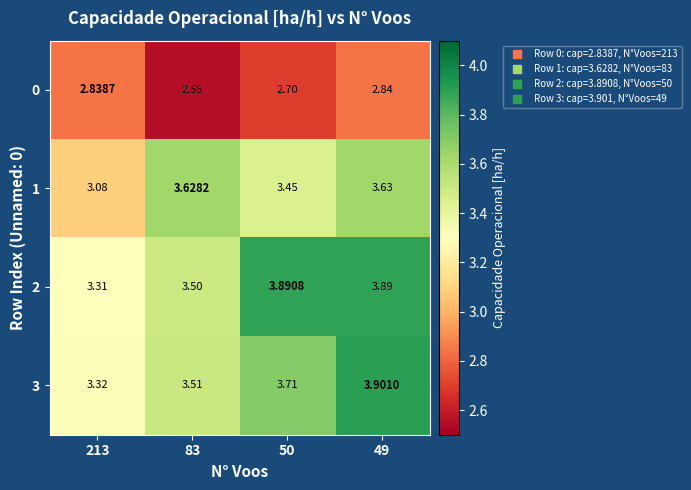

Which series changed the most between 213 and 50?

2